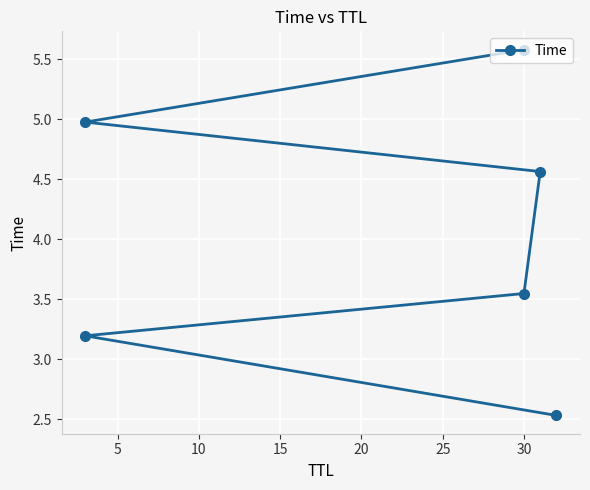

The chart shows a value of 7.7 at 15. True or false?

False